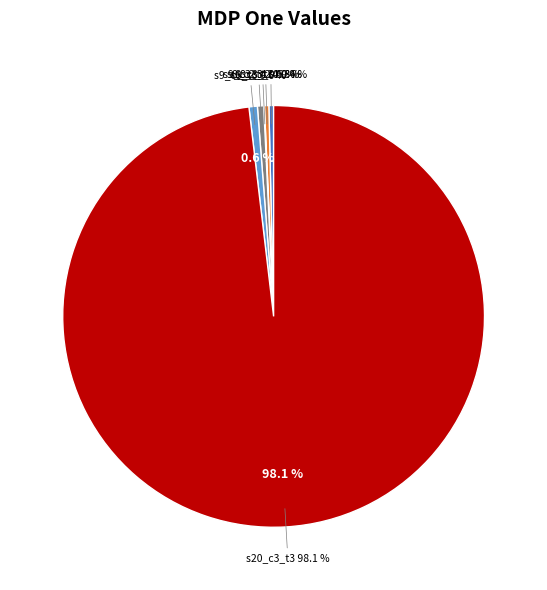

What is the total percentage of mdp_s6_c3_t3_random and mdp_s8_c3_t4_random?

0.7%